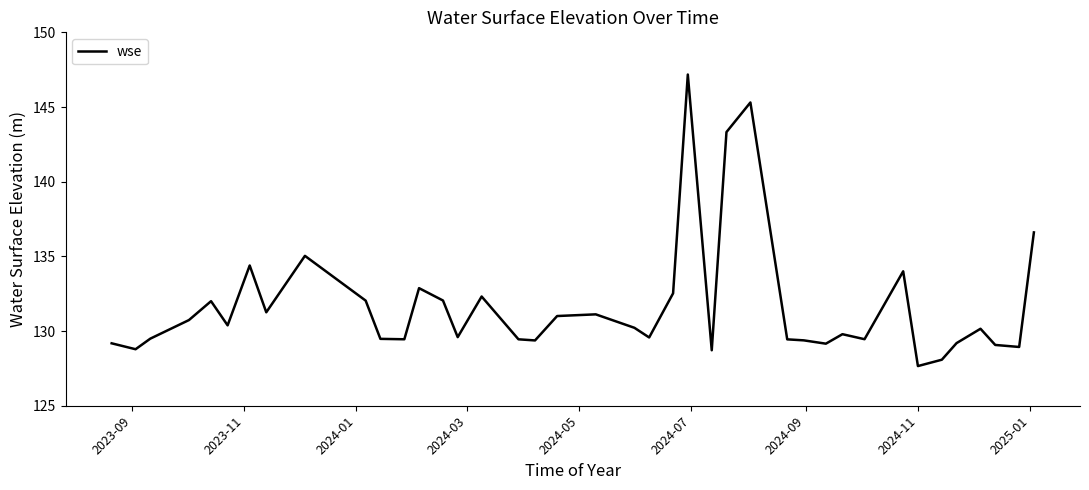

True or false: there are more than 2 points higher than both neighbors.

True